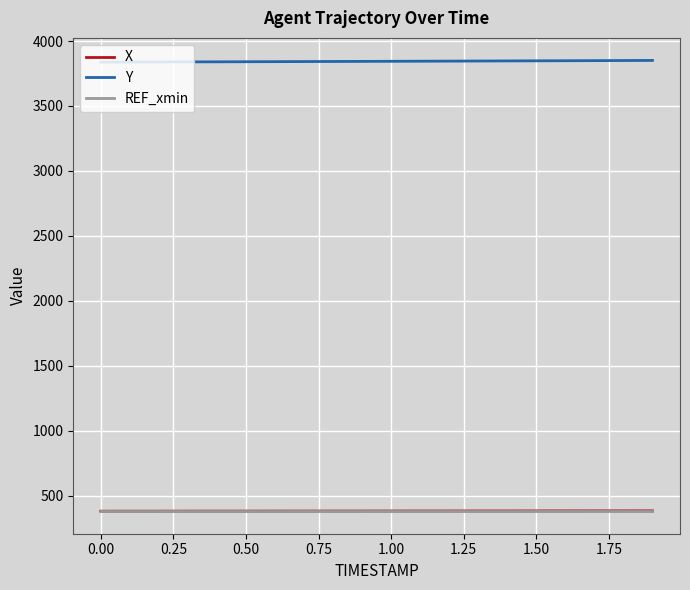

True or false: Y and REF_xmin intersect in this chart.

False